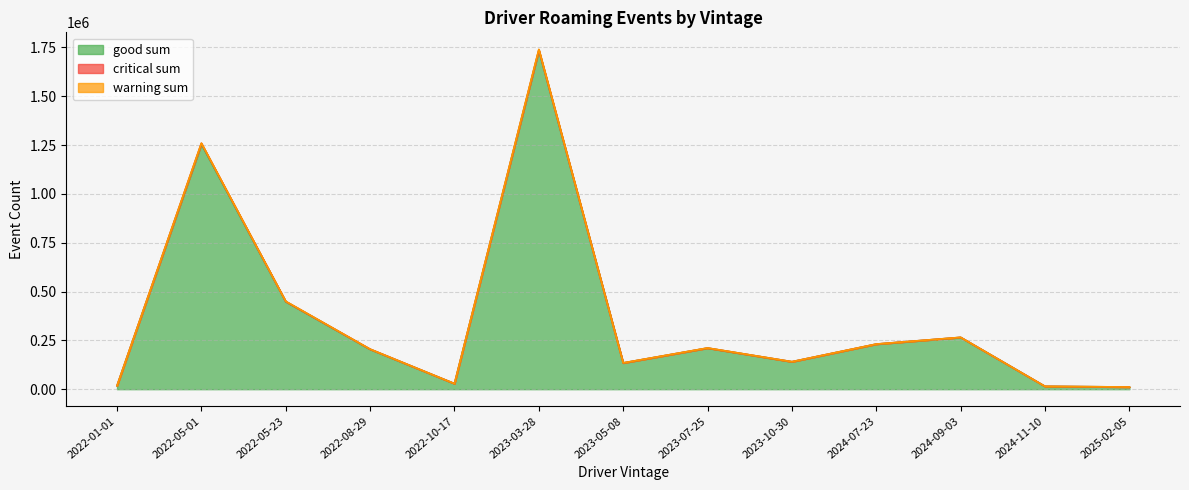

How many times do warning sum and critical sum cross each other?

4